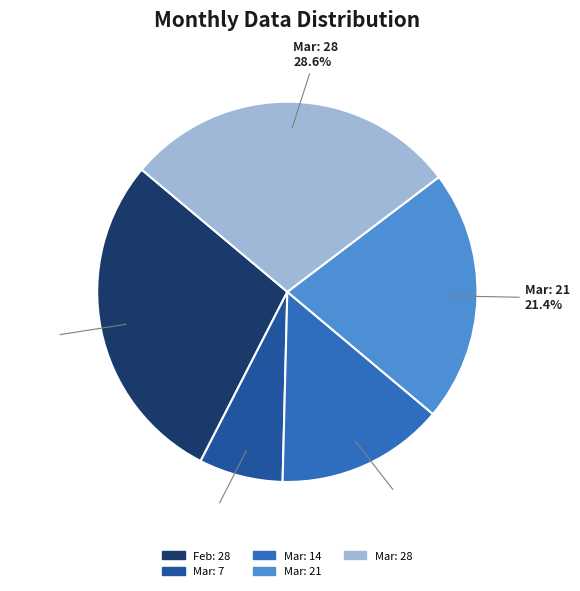

Is there a majority slice in this chart?

No